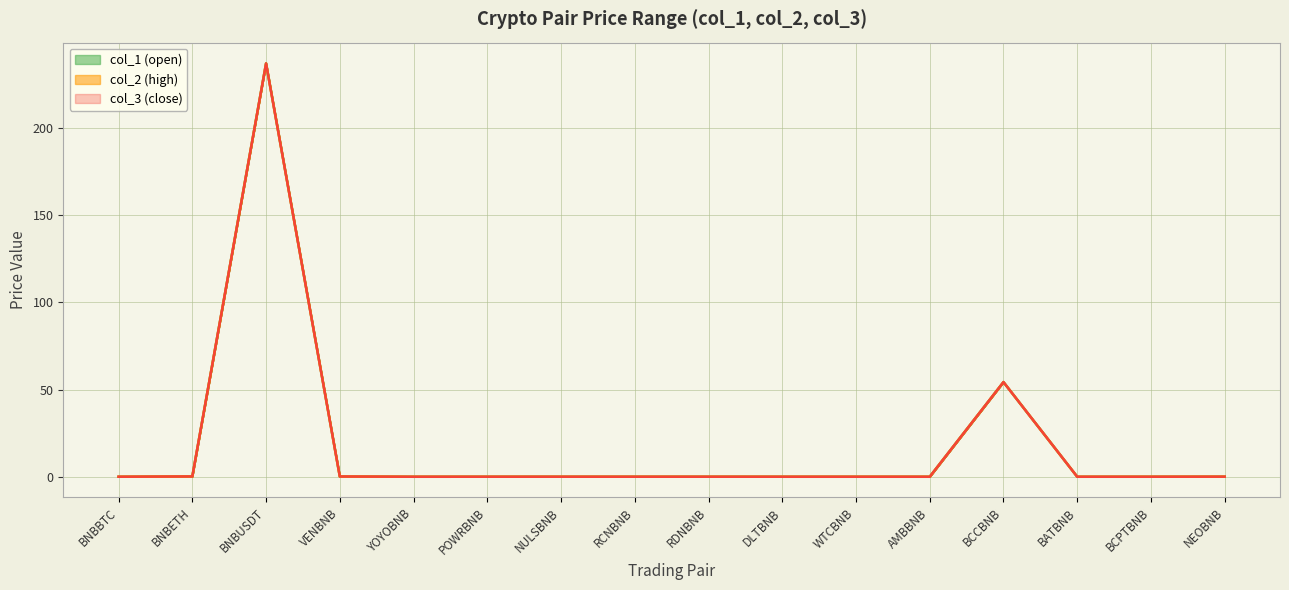

What is the highest value of the col_1 series?

237.1